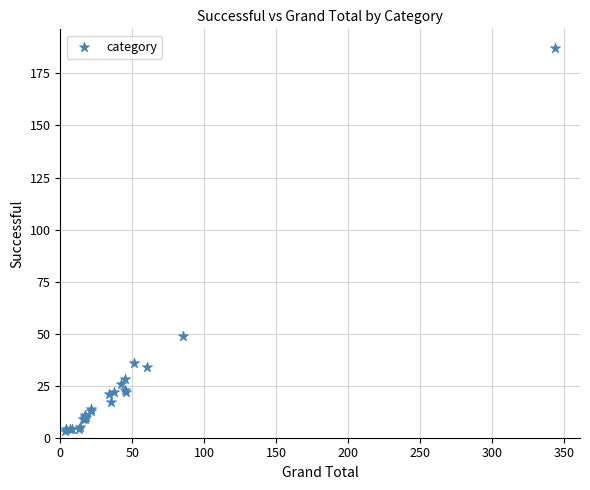

What Y value in the scatter plot is closest to 95?

49